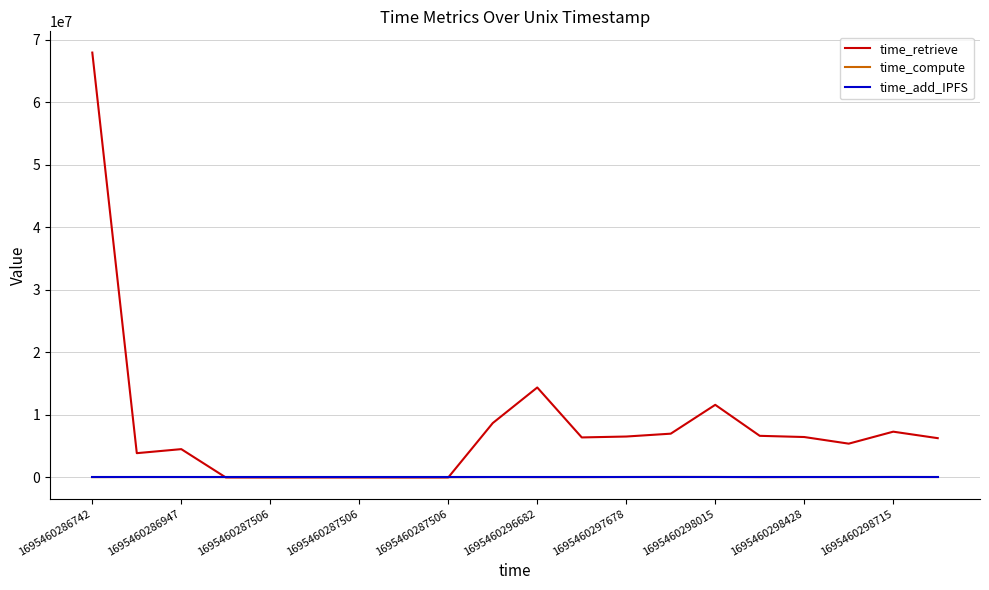

Which series has the largest total across all categories?

time_retrieve